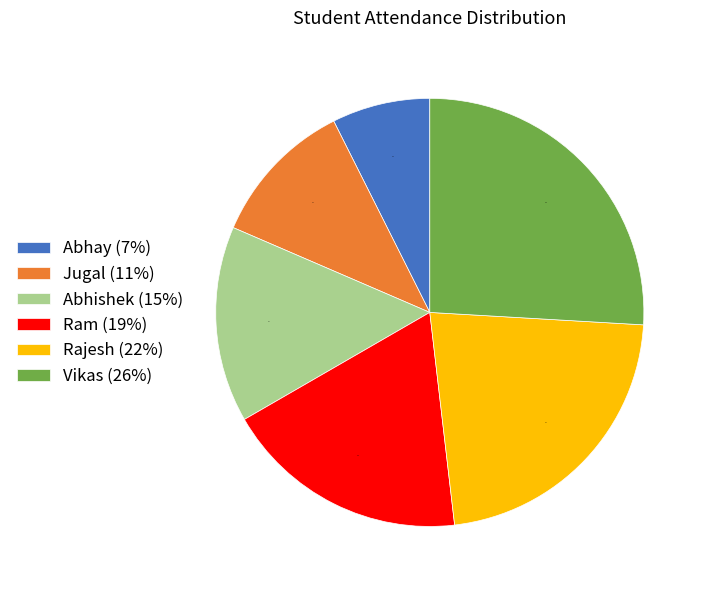

The Ram slice represents 19% of the pie. True or false?

True